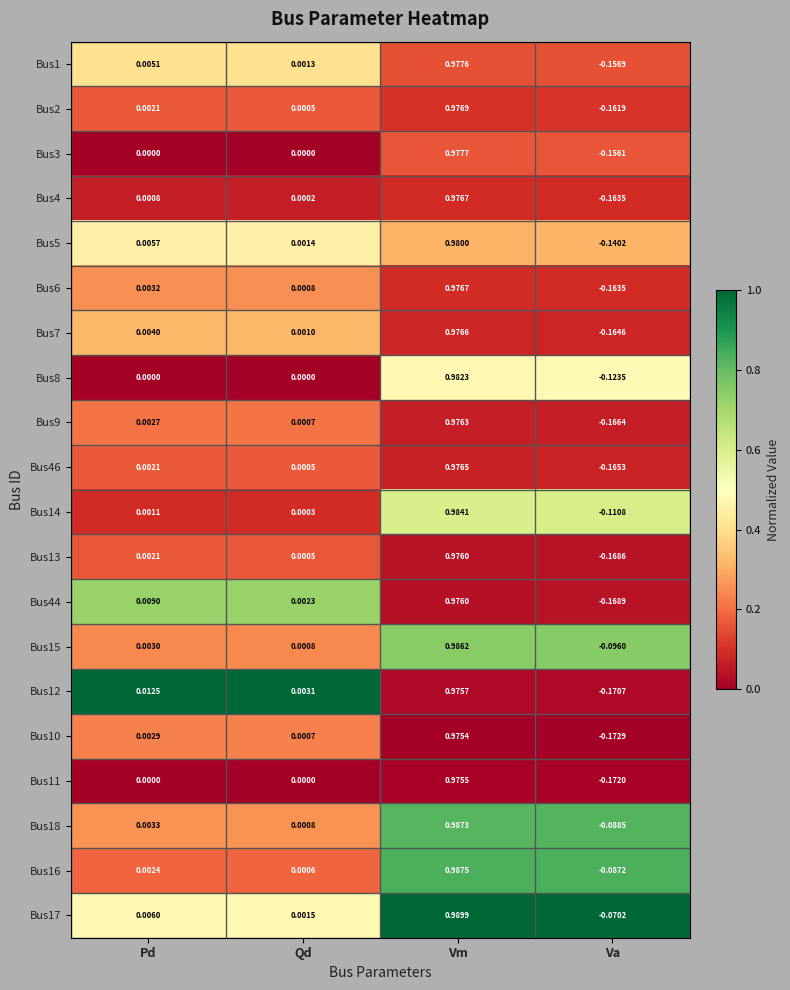

At which category is the sum across all series the highest?

Vm